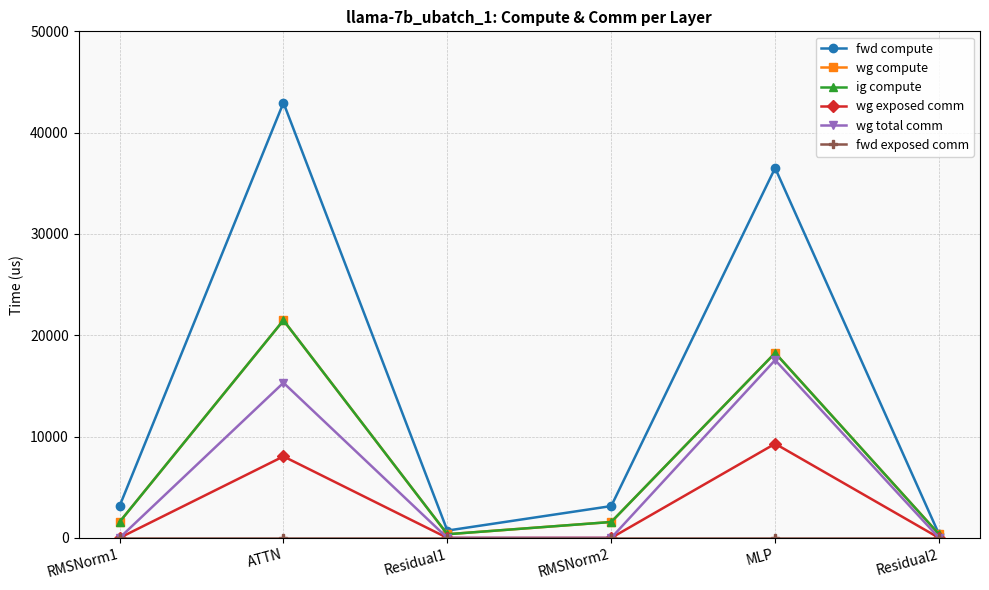

Is this an area chart (filled region under the line)?

No